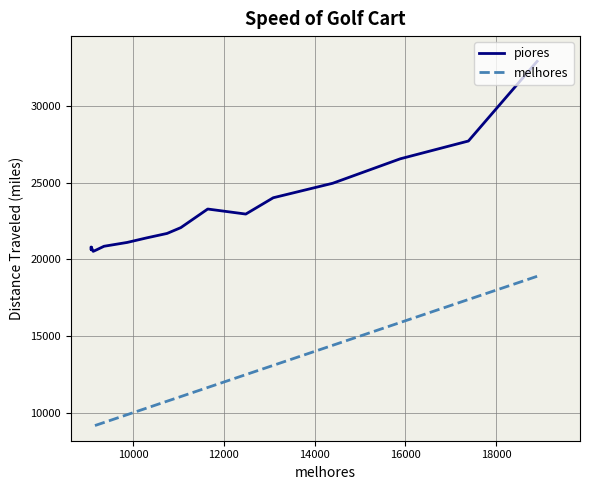

What is the label of the 3rd point from the left?

12000